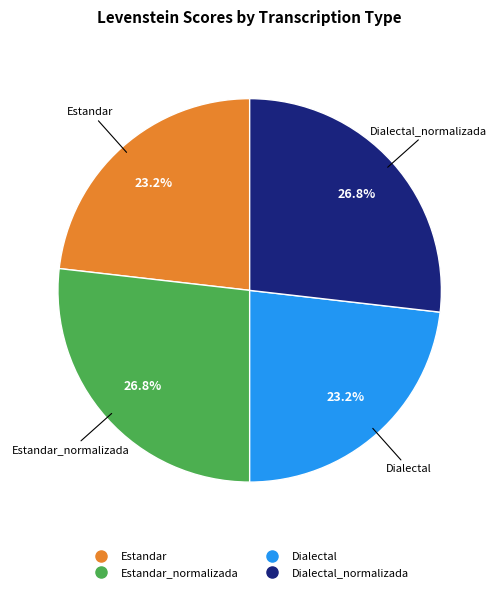

Is there any slice that represents more than half of the pie?

No